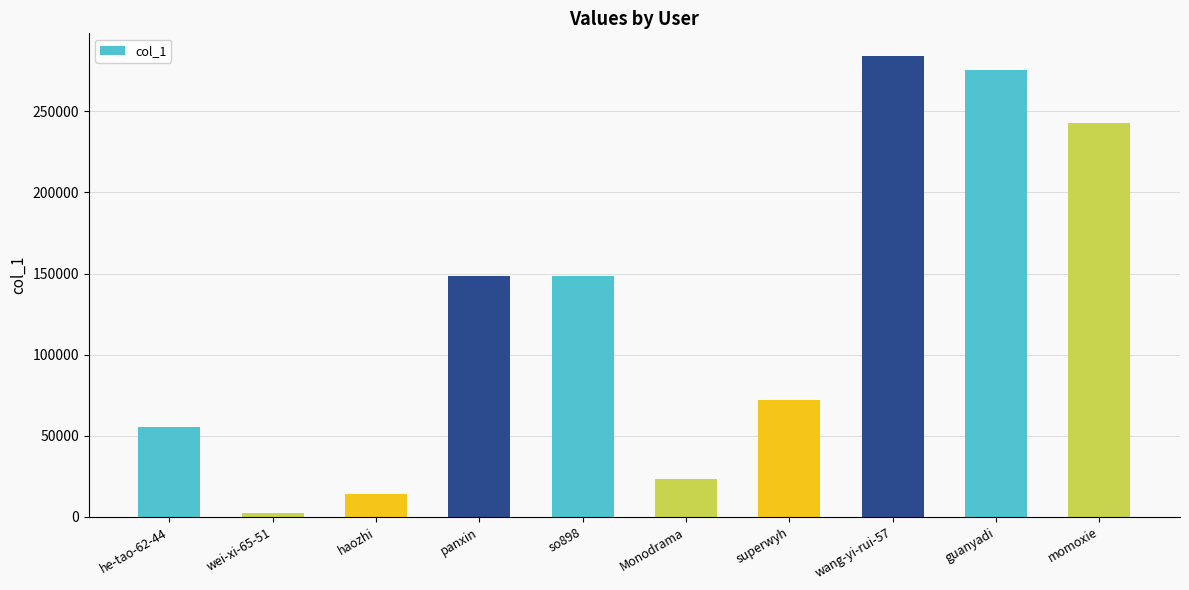

What is the label of the 7th bar from the left?

superwyh